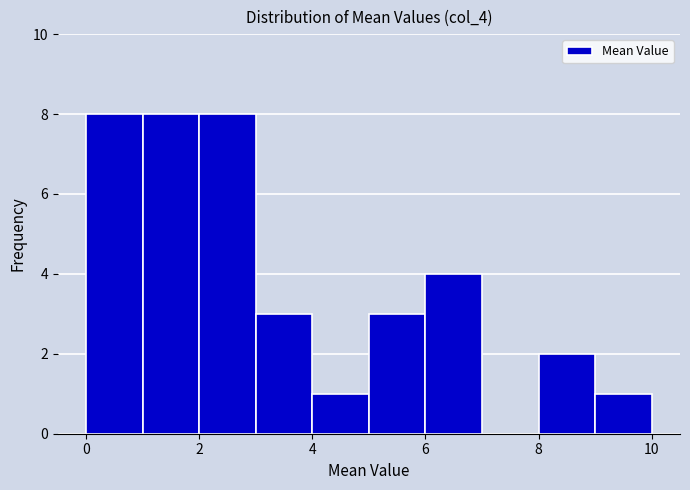

What is the height of the bar covering 8 to 9 on the x-axis? The values are not printed on the chart, so give them approximately, as read against the axis.

2